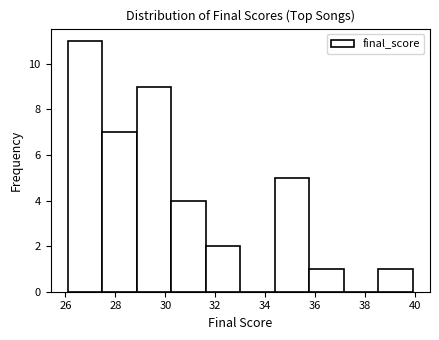

Reading left to right, transcribe this chart: for each bar, give the range it covers on the x-axis and its height. Neither the bar edges nor the heights are printed on the chart, so give them approximately, as read against the axes.

26.0 to 27.4: 11
27.4 to 28.8: 7
28.8 to 30.2: 9
30.2 to 31.6: 4
31.6 to 33.0: 2
33.0 to 34.4: 0
34.4 to 35.8: 5
35.8 to 37.2: 1
37.2 to 38.6: 0
38.6 to 40.0: 1